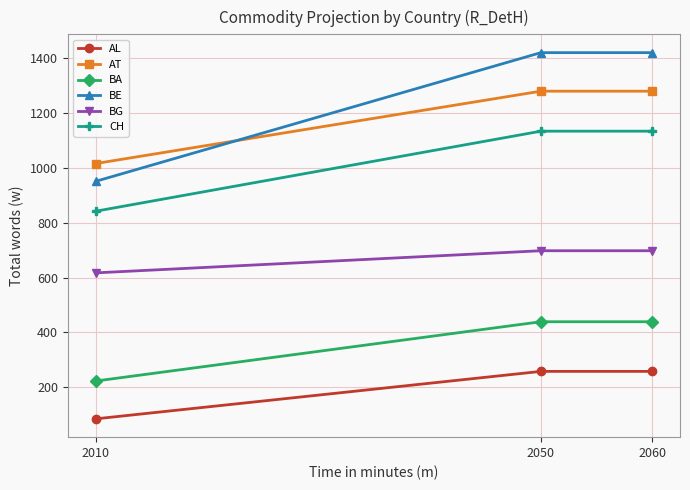

Reading left to right, transcribe all the data shown in this chart.

AL: 2010=85.4	2050=258.2	2060=258.2
AT: 2010=1015.2	2050=1278.7	2060=1278.7
BA: 2010=223.1	2050=439.0	2060=439.0
BE: 2010=950.4	2050=1419.1	2060=1419.1
BG: 2010=617.0	2050=697.6	2060=697.6
CH: 2010=841.6	2050=1133.0	2060=1133.0